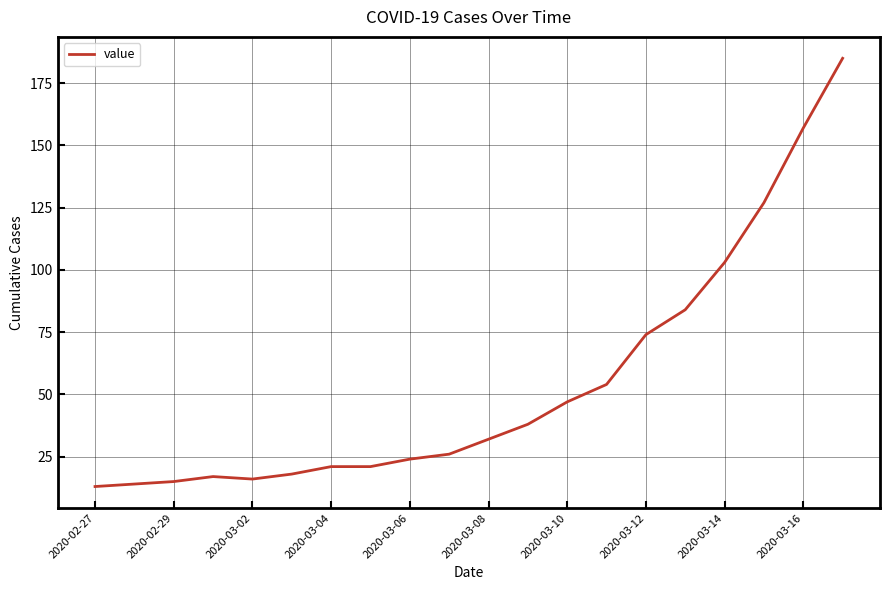

What is the minimum value shown in the chart?

13